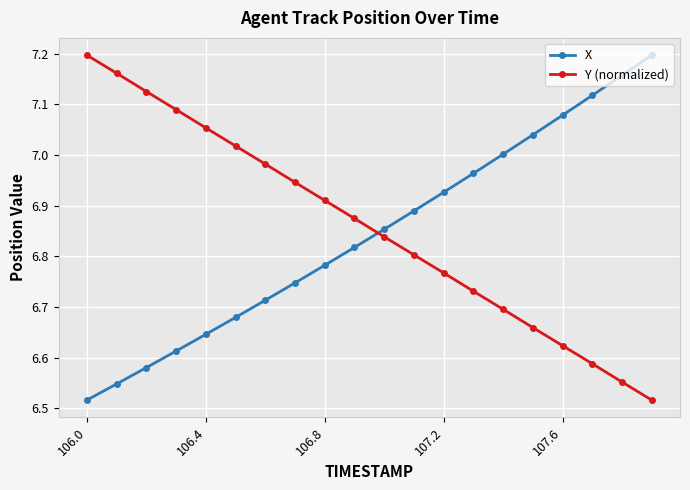

True or false: Y (normalized) and X cross at least once.

True